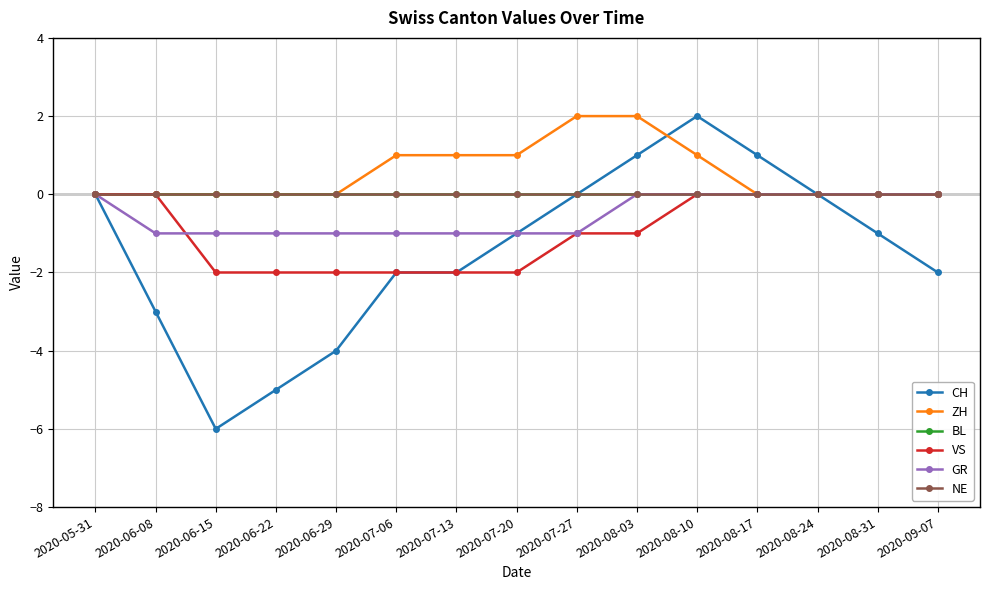

Does the chart have visible grid lines?

Yes